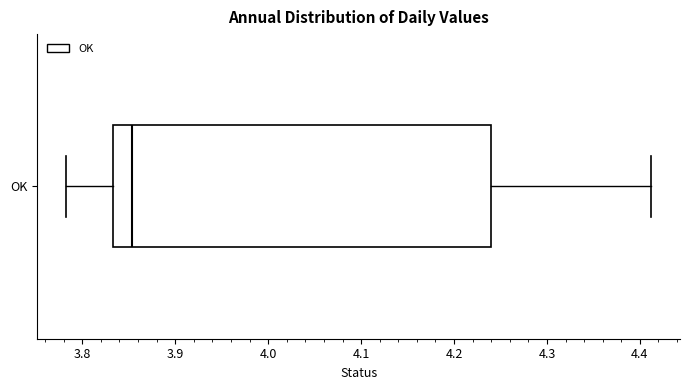

Read this box plot against the x-axis: the position of the median line, the range covered by the box, and the ends of both whiskers. The values are not printed on the chart, so give them approximately, as read against the axis.

median 3.85, box 3.83 to 4.24, whiskers 3.78 to 4.41